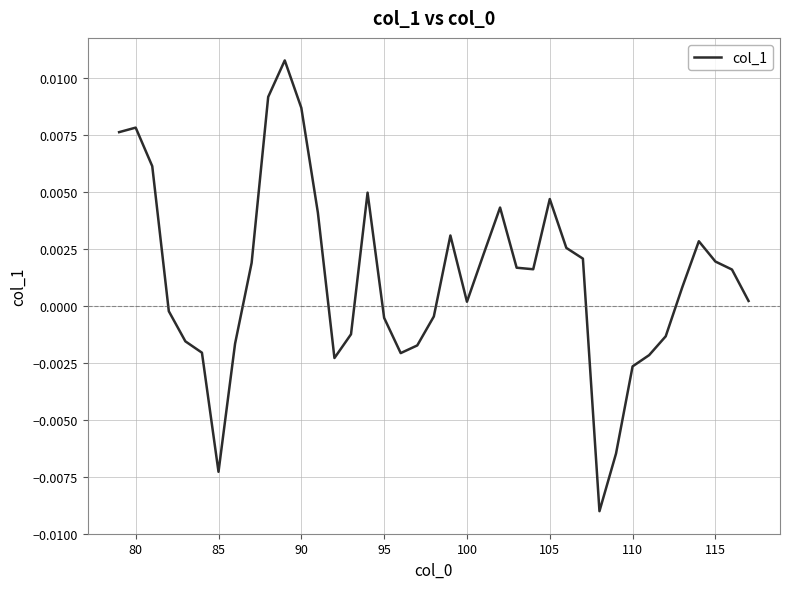

Does the chart display data point markers on the line(s)?

No